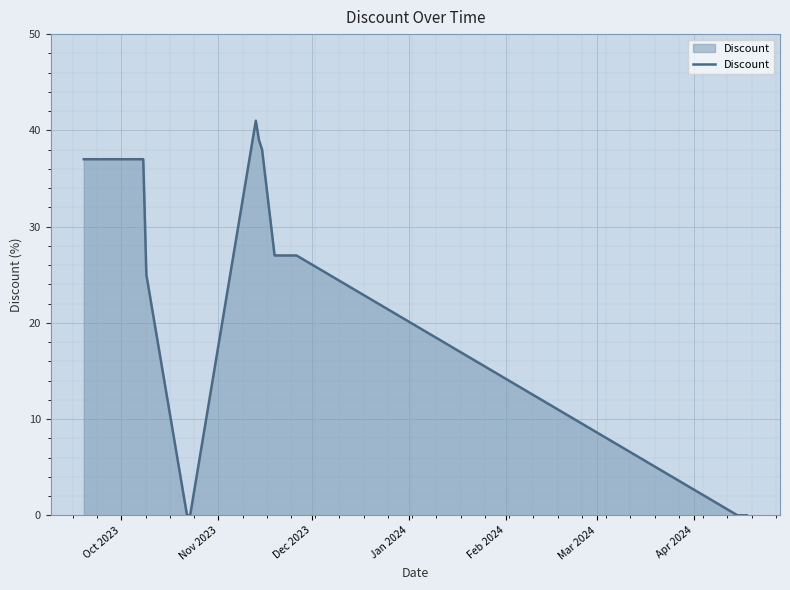

What is the difference between the maximum and minimum values?

41